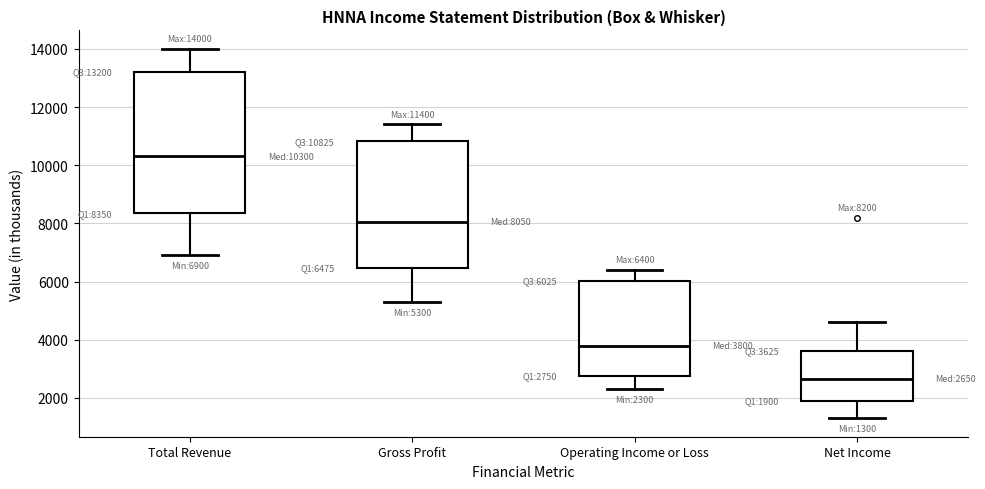

Which box has the highest median line?

Total Revenue